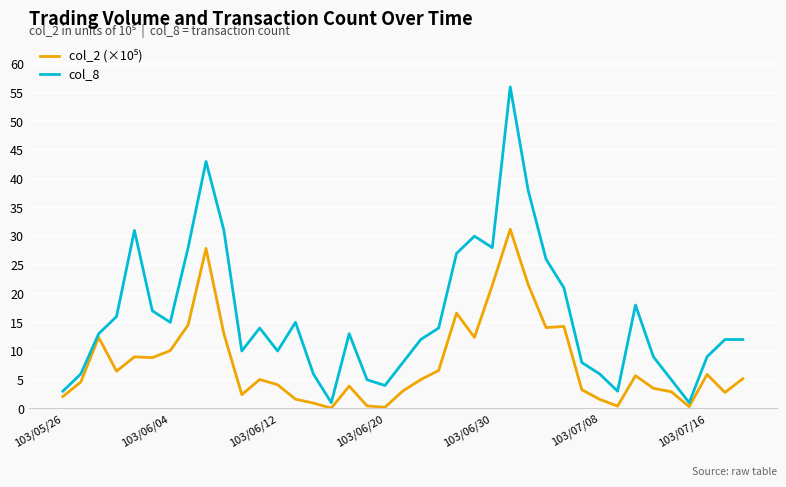

Which series has the largest total across all categories?

col_8